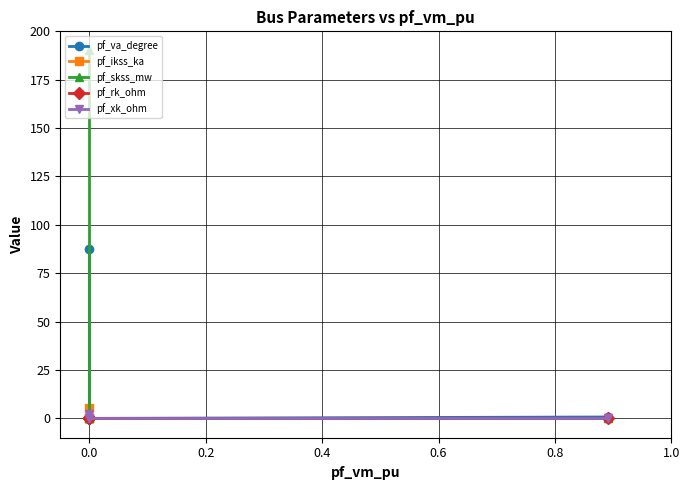

What is the difference between the maximum and minimum values in the pf_rk_ohm series?

0.1